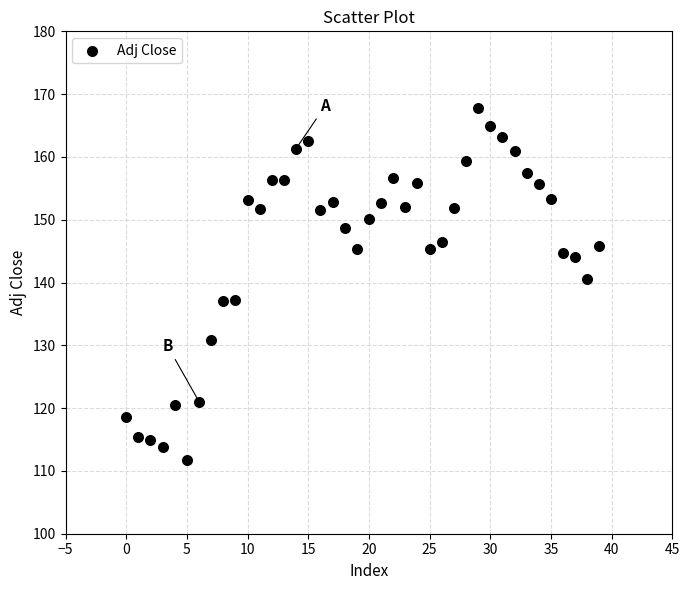

What is the range of Y values (max minus min)?

56.0